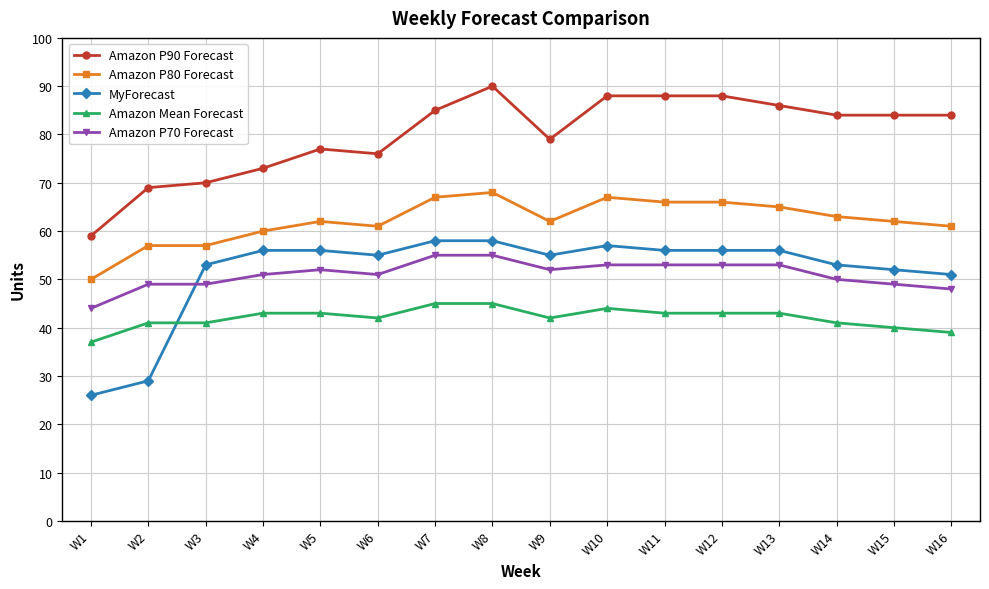

What is the value of the Amazon P70 Forecast point at the 1st from the left?

44